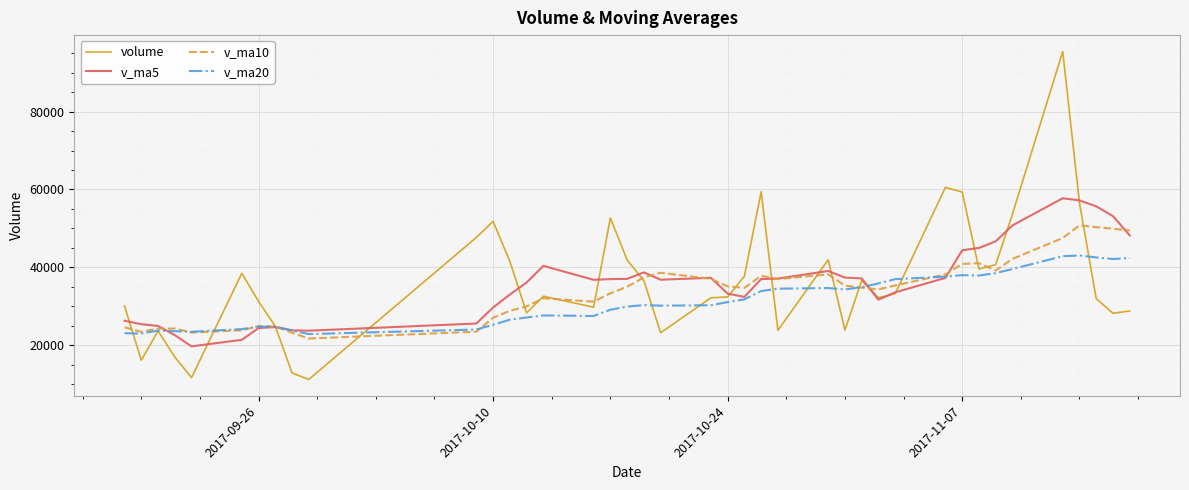

Which series has the largest range (max minus min)?

volume